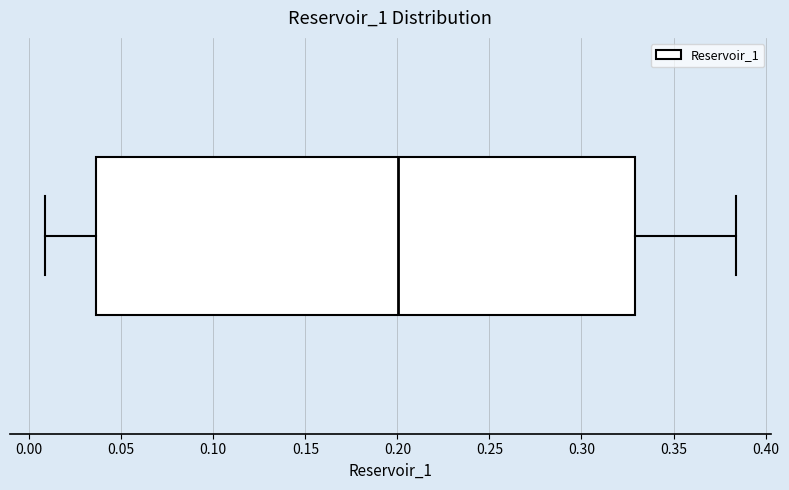

Transcribe this box plot: give where the median line is, the range the box spans, and where the two whiskers end, as read against the x-axis. The values are not printed on the chart, so give them approximately, as read against the axis.

median 0.200, box 0.035 to 0.330, whiskers 0.010 to 0.385